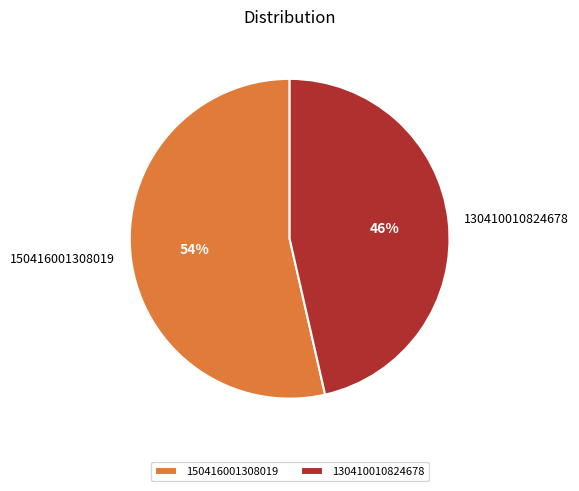

Rank the categories by value from highest to lowest.

150416001308019, 130410010824678